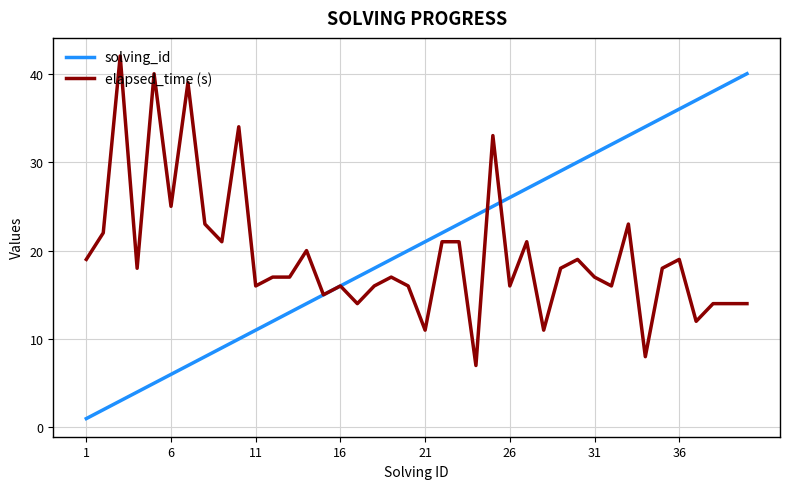

Which series has the largest range (max minus min)?

solving_id